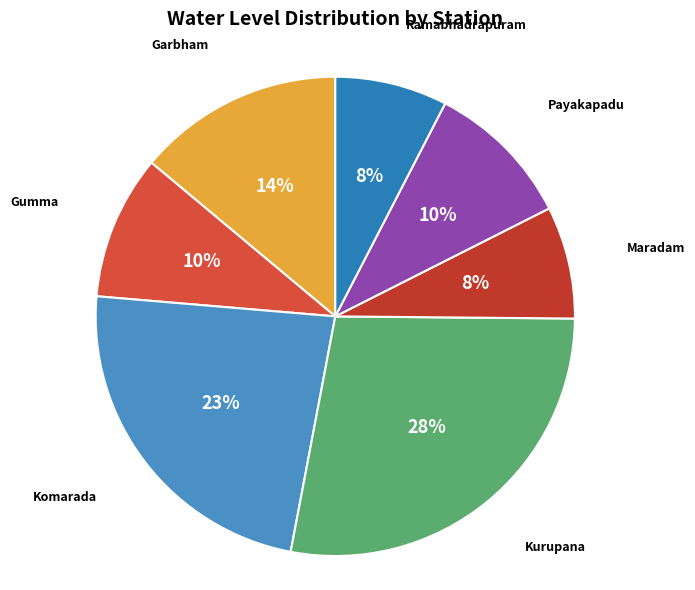

Which category has the biggest portion of the pie?

Kurupana